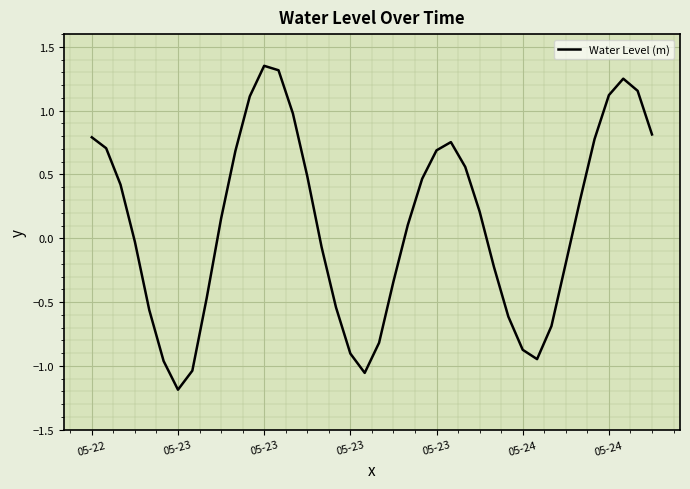

What is the smallest value displayed?

-1.2